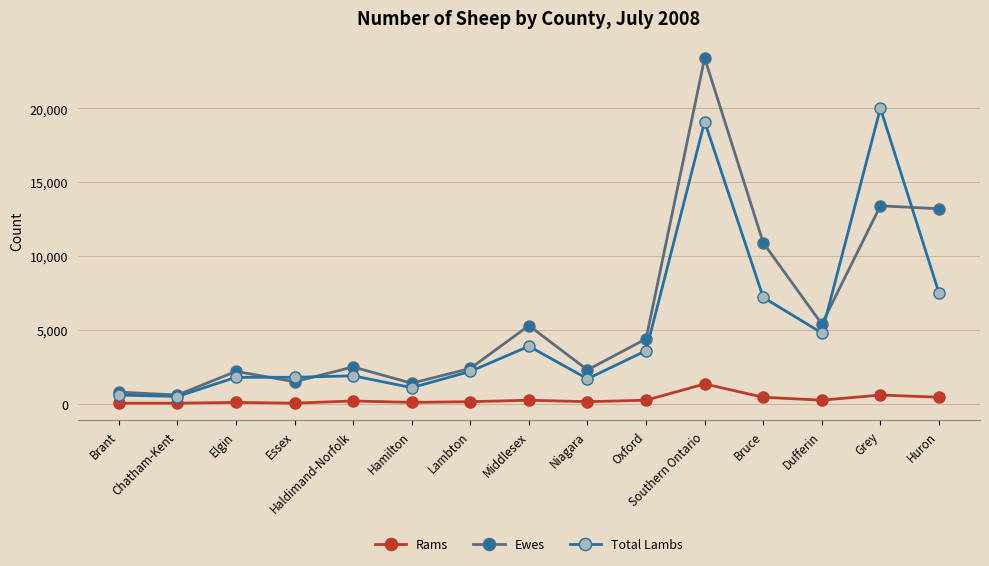

What is the minimum value for Ewes?

600